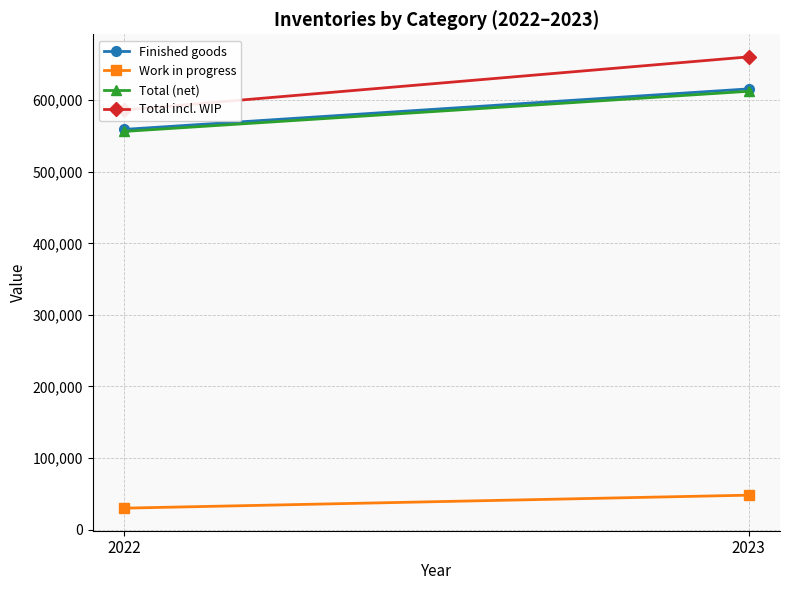

Rank the series at 2023 from highest to lowest value.

Total incl. WIP, Finished goods, Total (net), Work in progress